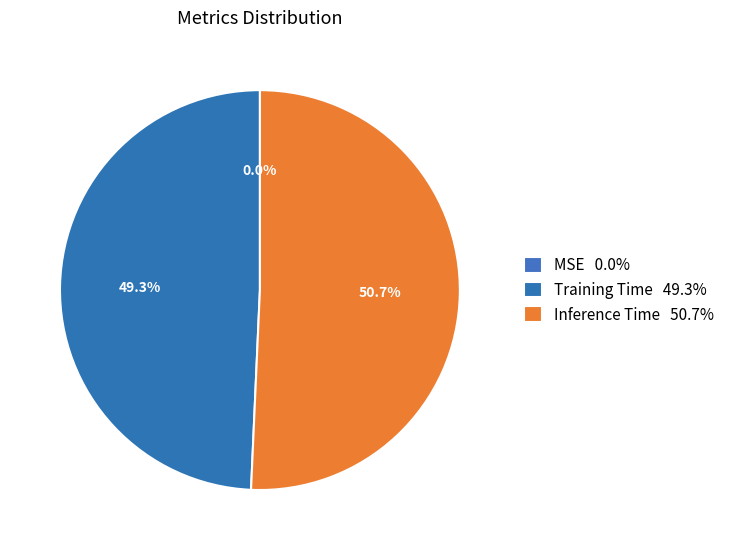

Combined, do Training Time and MSE account for over 50%?

No